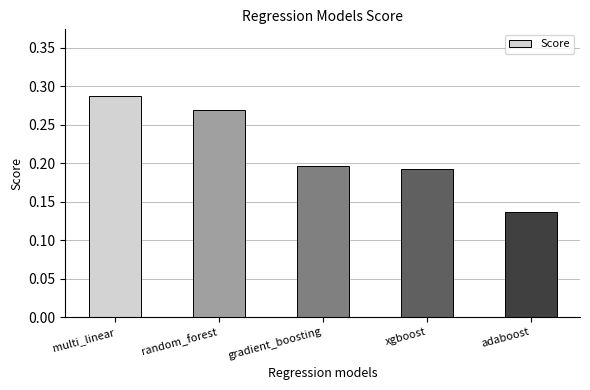

Which category has the lowest value across all series?

adaboost